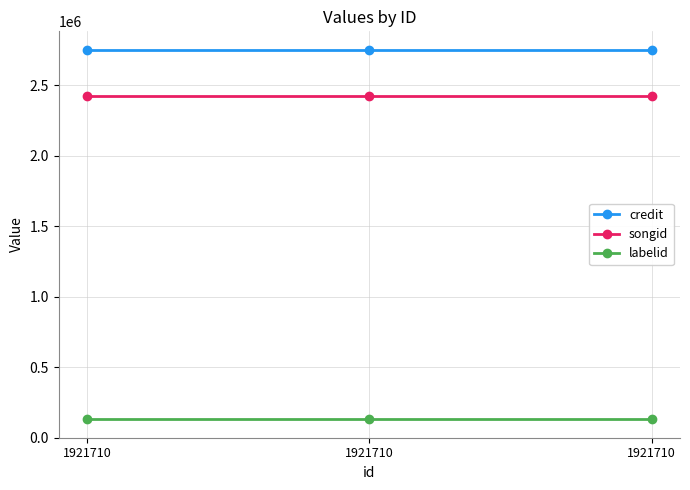

Is it true that labelid equals 130226 at 1921710?

True